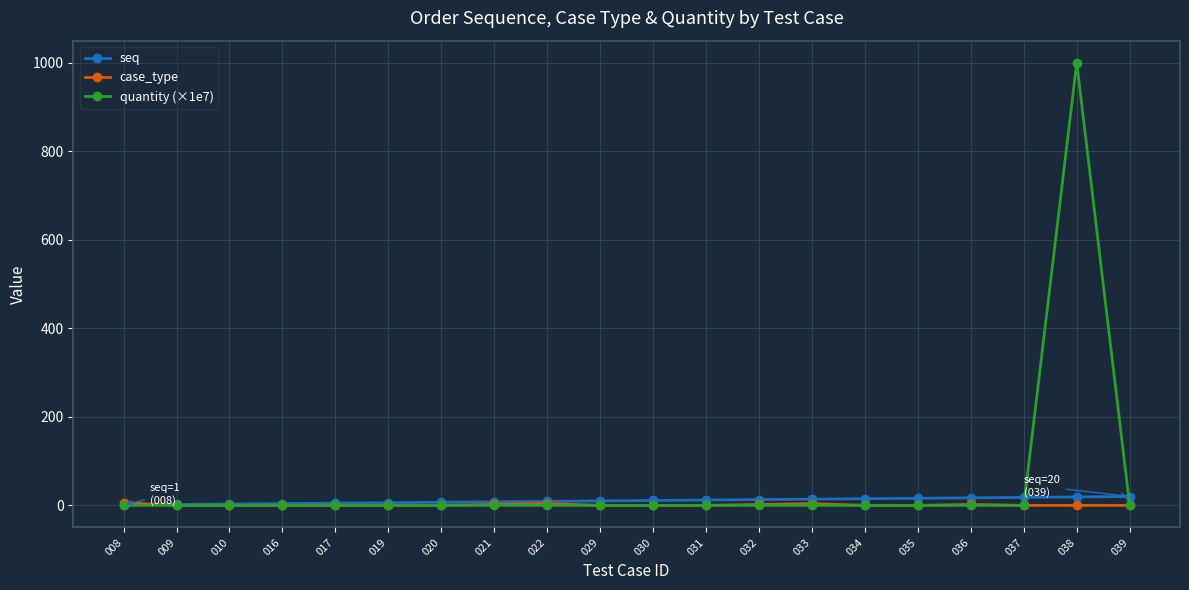

What is the maximum value shown in the chart?

1000.0